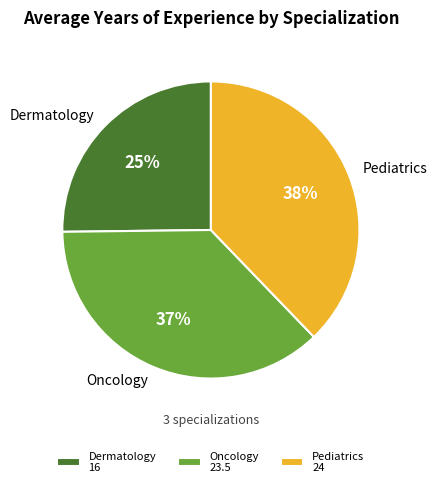

To the nearest percent, what percentage of the pie is Pediatrics?

38%